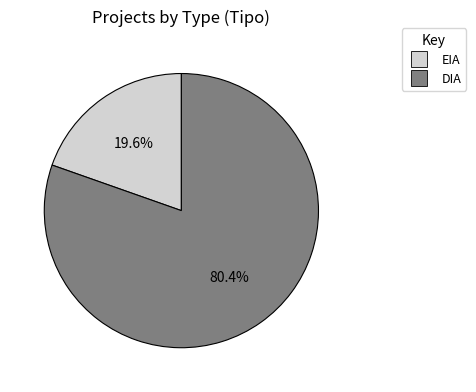

How many segments does this pie chart have?

2